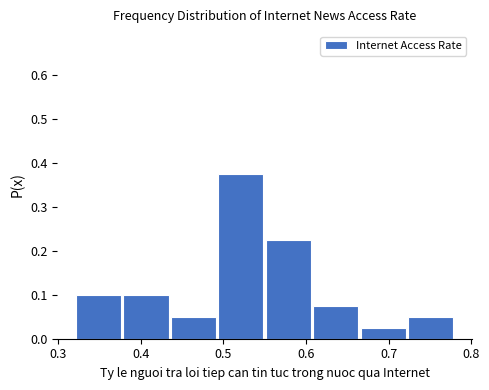

Reading left to right, transcribe this chart: for each bar, give the range it covers on the x-axis and its height. Neither the bar edges nor the heights are printed on the chart, so give them approximately, as read against the axes.

0.32 to 0.38: 0.10
0.38 to 0.43: 0.10
0.43 to 0.49: 0.05
0.49 to 0.55: 0.38
0.55 to 0.61: 0.23
0.61 to 0.66: 0.08
0.66 to 0.72: 0.03
0.72 to 0.78: 0.05